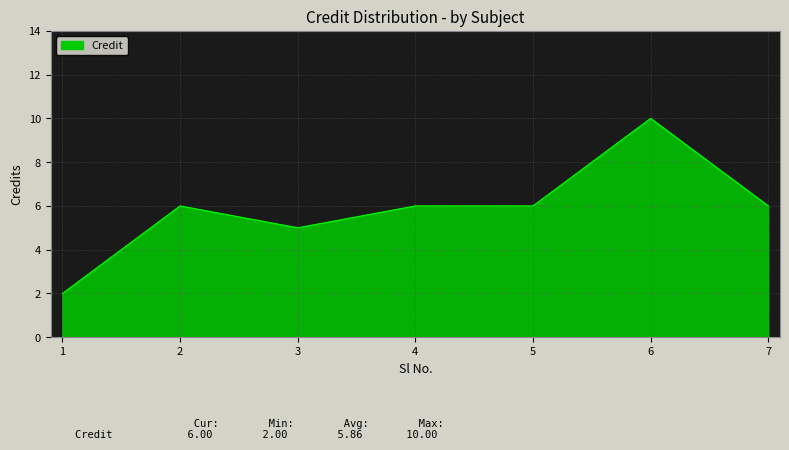

What is the average value?

6